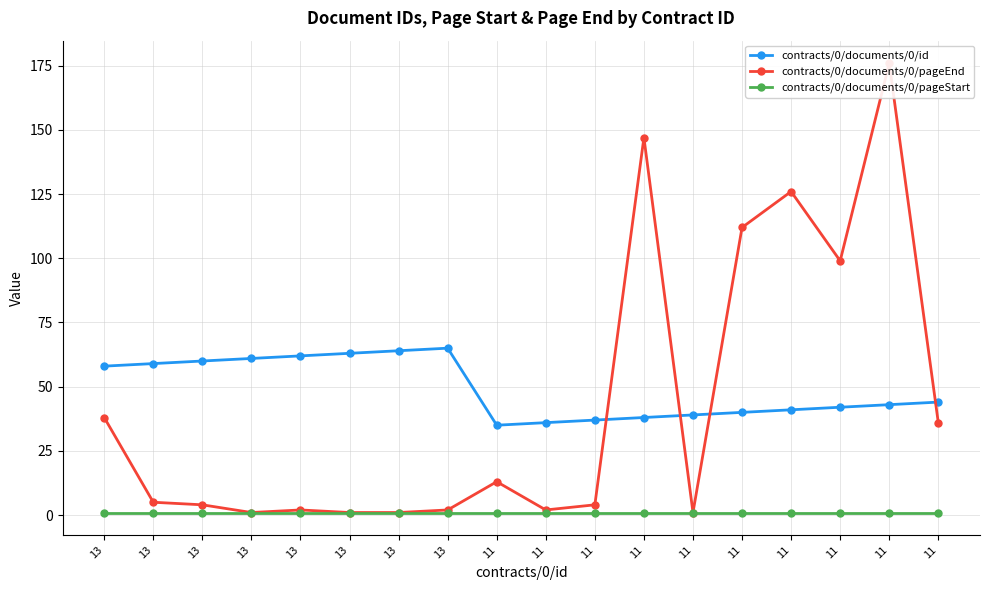

At which label does contracts/0/documents/0/id reach its minimum?

11